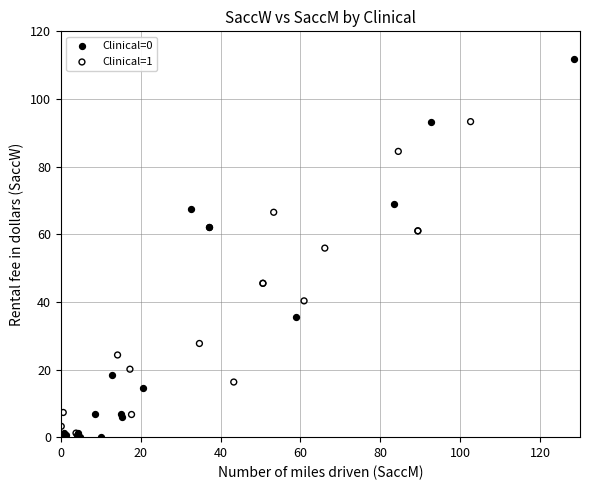

Which series has the widest spread of Y values?

Clinical=0